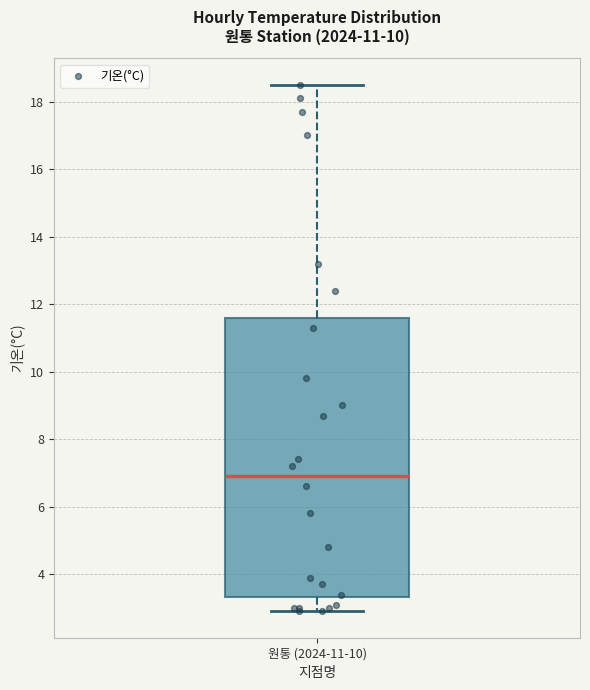

Read this box plot against the y-axis: the position of the median line, the range covered by the box, and the ends of both whiskers. The values are not printed on the chart, so give them approximately, as read against the axis.

median 7.0, box 3.4 to 11.6, whiskers 3.0 to 18.6